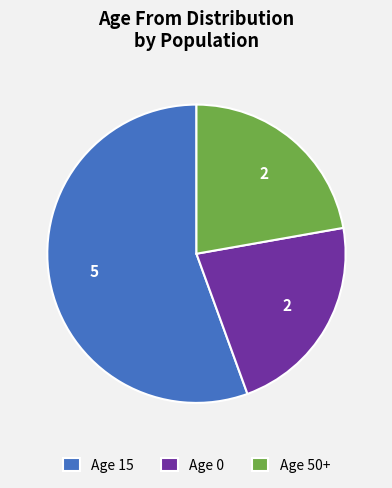

Is it true that Age 15 is 56% of the pie?

True